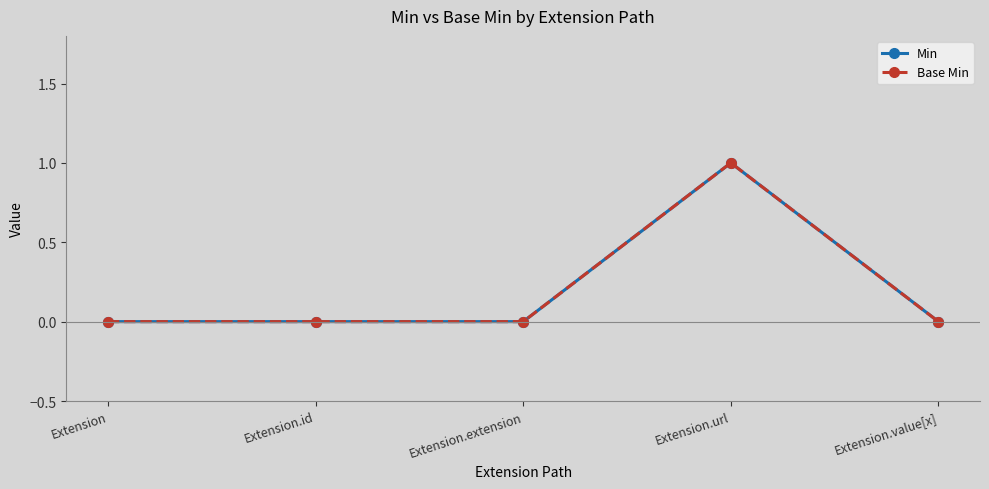

Reading left to right, transcribe all the data shown in this chart.

Min: Extension=0	Extension.id=0	Extension.extension=0	Extension.url=1	Extension.value[x]=0
Base Min: Extension=0	Extension.id=0	Extension.extension=0	Extension.url=1	Extension.value[x]=0